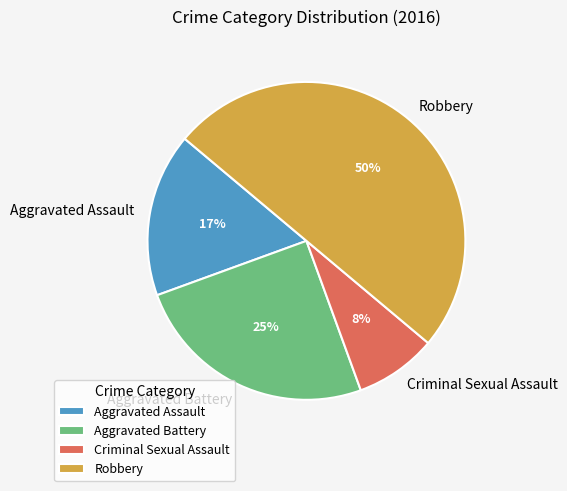

Is it true that Aggravated Battery is 25% of the pie?

True